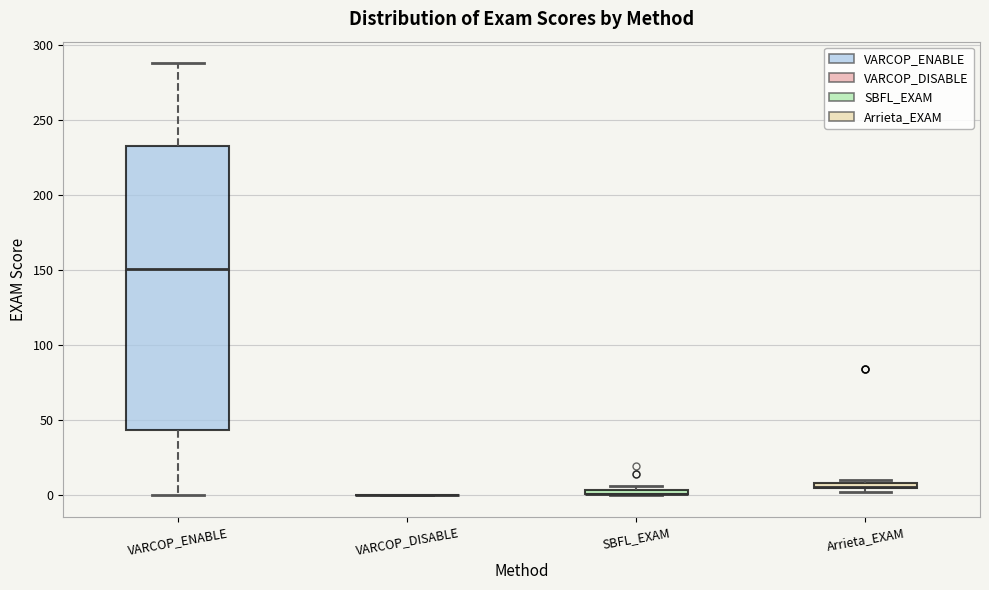

Comparing the boxes themselves (not the whiskers), which one is the tallest?

VARCOP_ENABLE